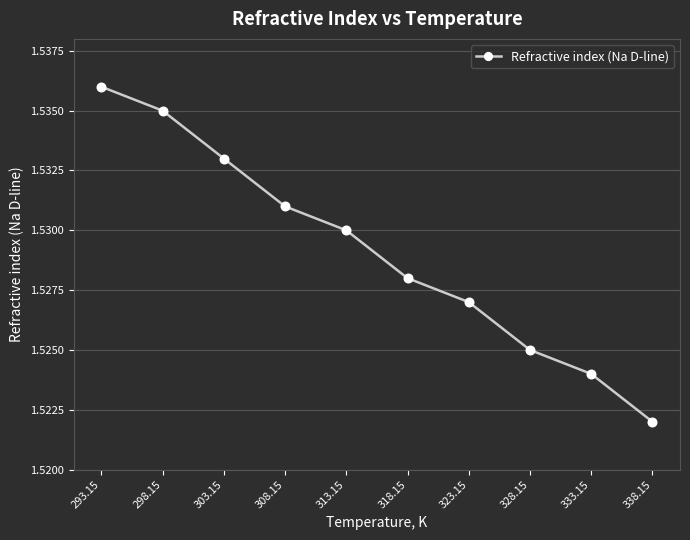

What is the ratio of the value at 293.15 to the value at 338.15?

1.0